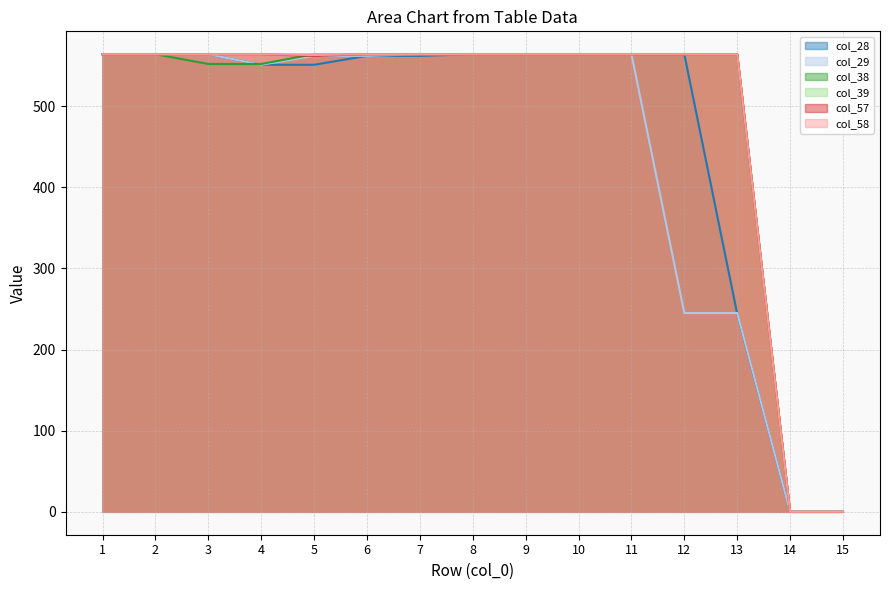

Is it true that col_28 equals 564 at 9?

True